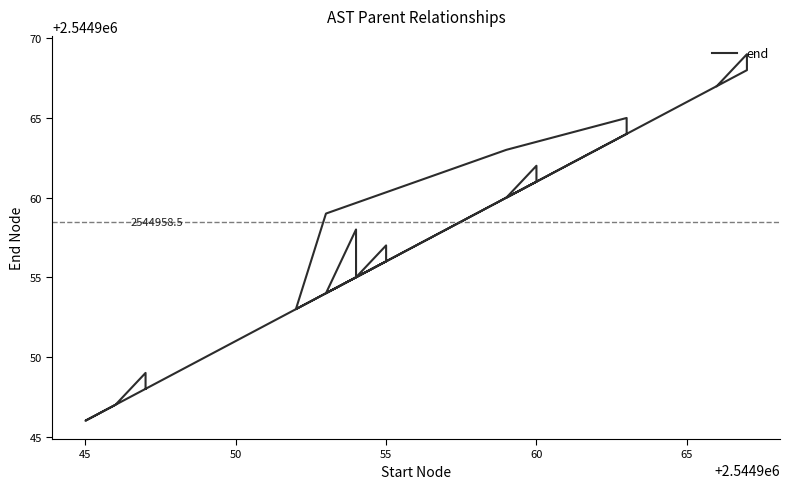

Count the number of values greater than 2544959.

9